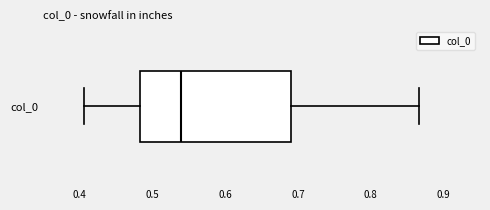

Where does the left whisker of the box for col_0 end on the x-axis? The values are not printed on the chart, so give them approximately, as read against the axis.

0.41